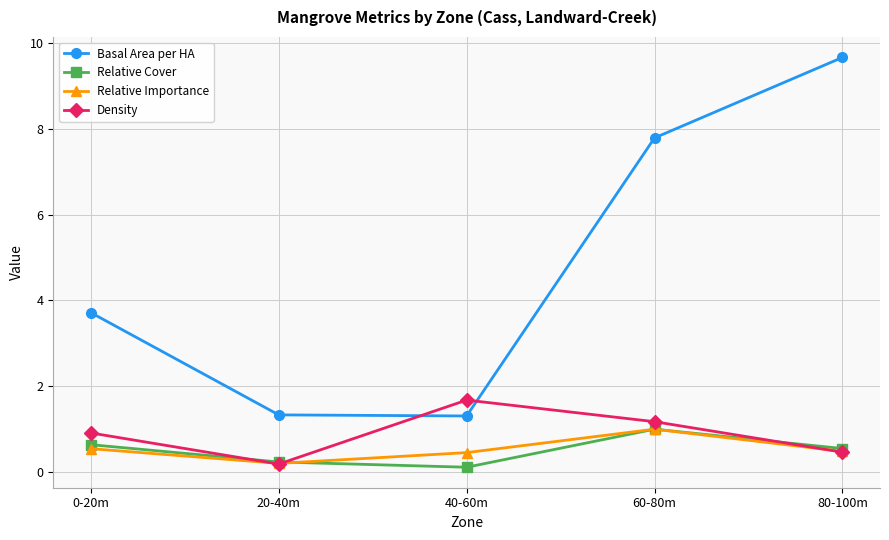

Is it true that Basal Area per HA equals 1.3 at 40-60m?

True